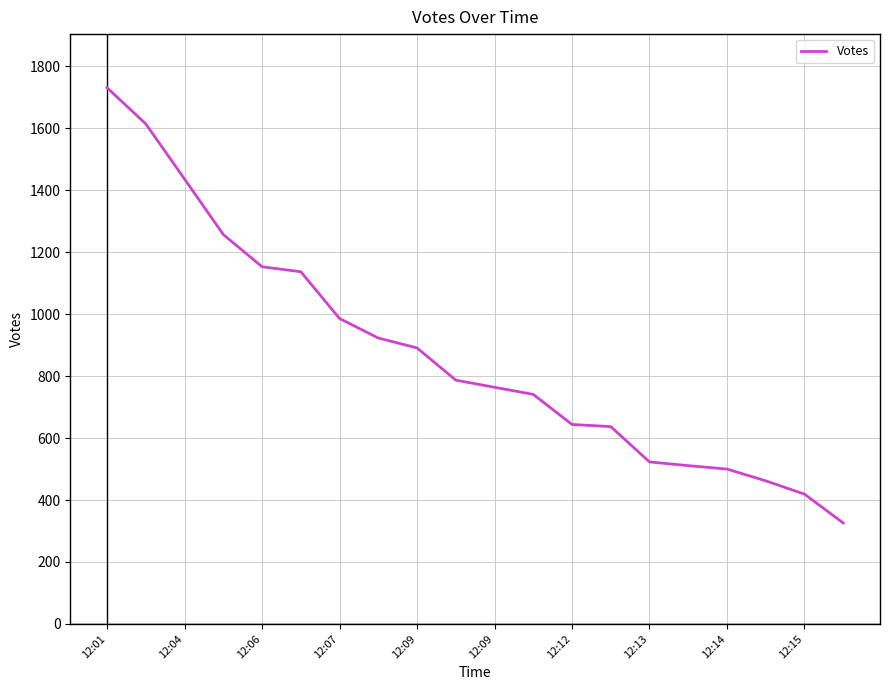

What is the difference between the maximum and minimum values?

1405